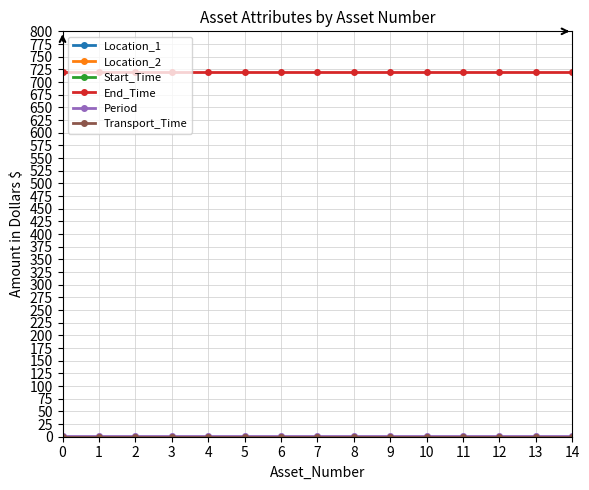

Which series has the largest total across all categories?

End_Time